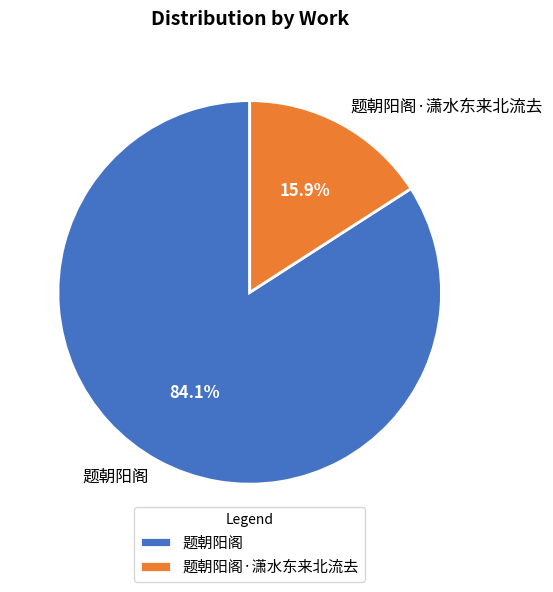

Between 题朝阳阁·潇水东来北流去 and 题朝阳阁, which is larger?

题朝阳阁